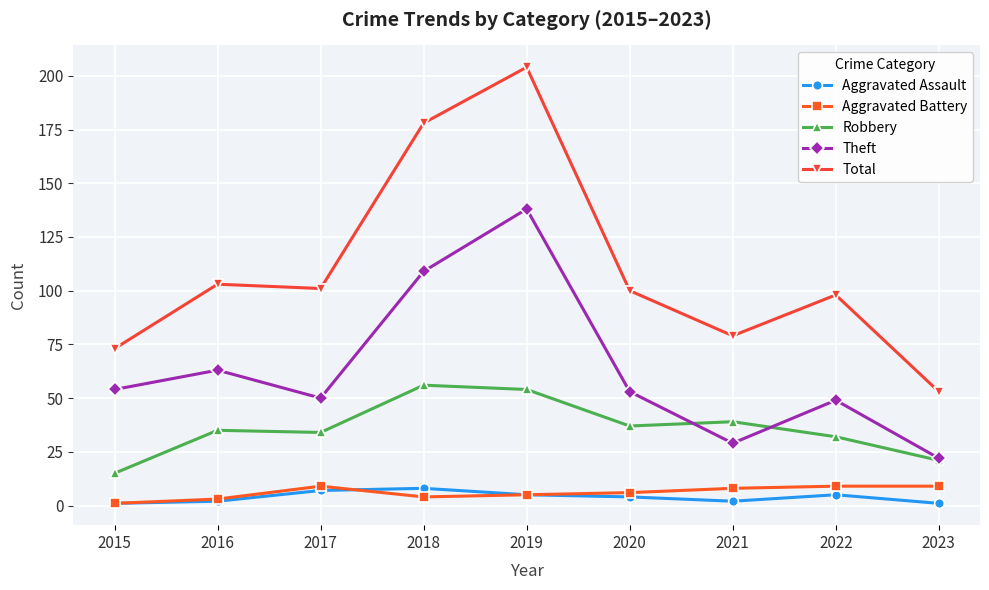

Reading left to right, list all the values displayed in this chart.

Aggravated Assault: 1	2	7	8	5	4	2	5	1
Aggravated Battery: 1	3	9	4	5	6	8	9	9
Robbery: 15	35	34	56	54	37	39	32	21
Theft: 54	63	50	109	138	53	29	49	22
Total: 73	103	101	178	204	100	79	98	53